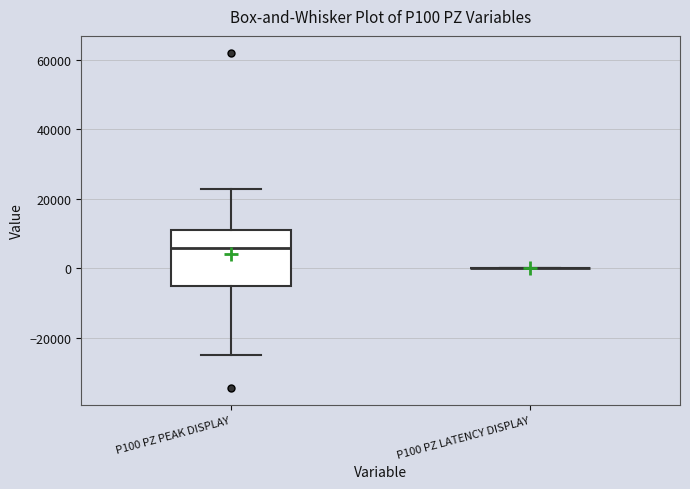

Where does the upper whisker of the box for P100 PZ PEAK DISPLAY end on the y-axis? The values are not printed on the chart, so give them approximately, as read against the axis.

22000